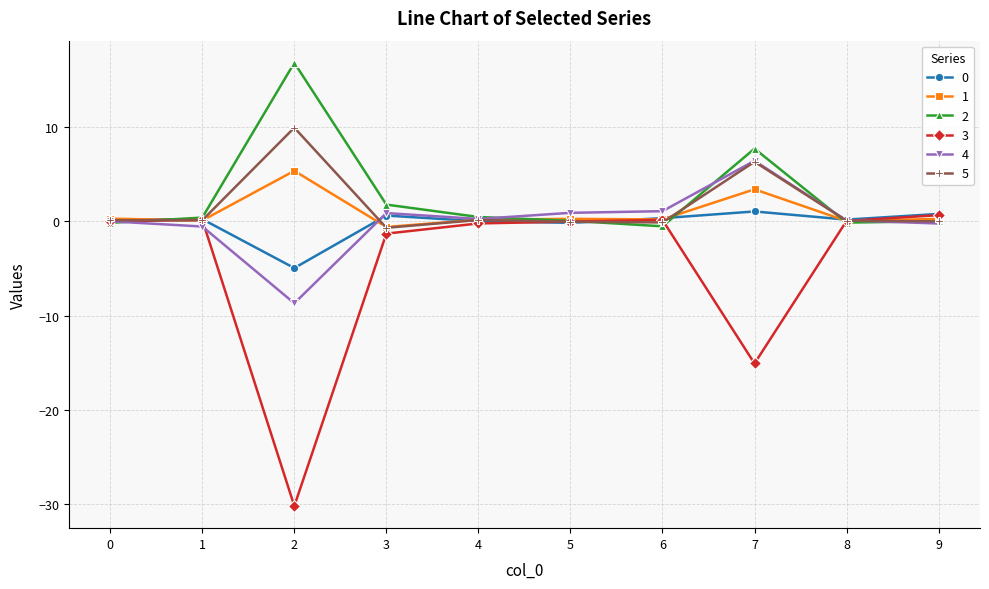

At which category is the sum across all series the highest?

7